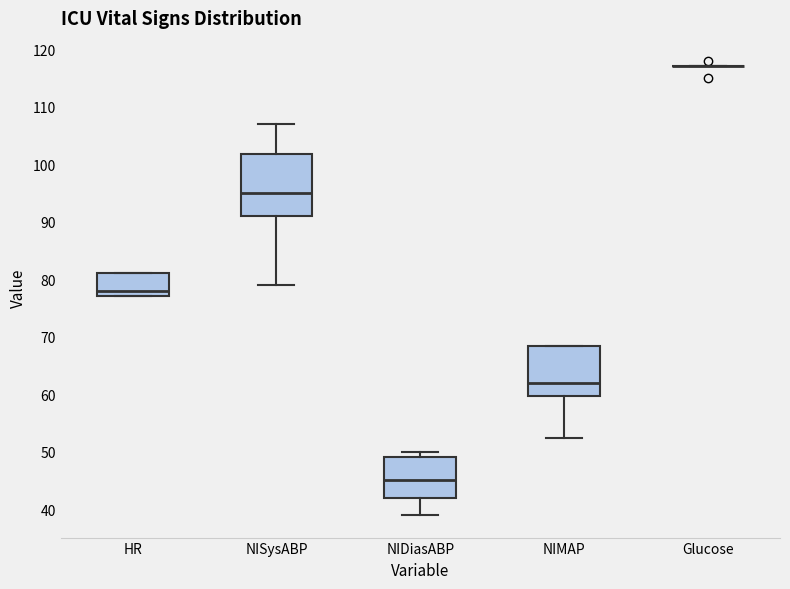

Which box is the tallest, from its lower edge to its upper edge?

NISysABP